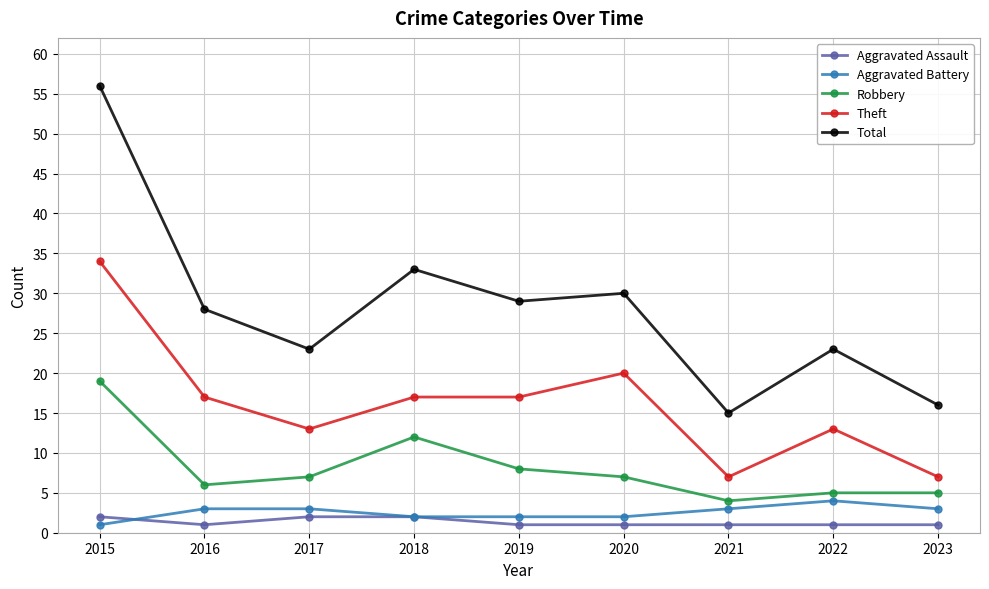

Reading right to left, list all the values displayed in this chart.

Aggravated Assault: 1	1	1	1	1	2	2	1	2
Aggravated Battery: 3	4	3	2	2	2	3	3	1
Robbery: 5	5	4	7	8	12	7	6	19
Theft: 7	13	7	20	17	17	13	17	34
Total: 16	23	15	30	29	33	23	28	56